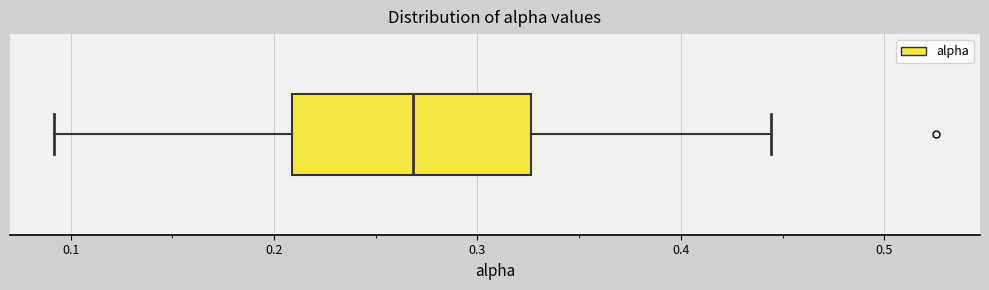

Read this box plot against the x-axis: the position of the median line, the range covered by the box, and the ends of both whiskers. The values are not printed on the chart, so give them approximately, as read against the axis.

median 0.27, box 0.21 to 0.33, whiskers 0.09 to 0.44